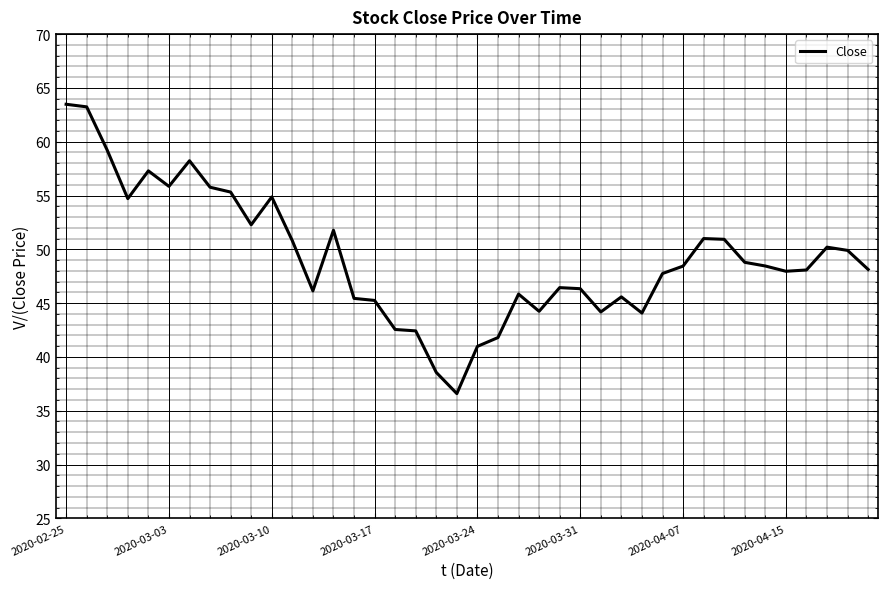

What is the minimum value shown in the chart?

36.6